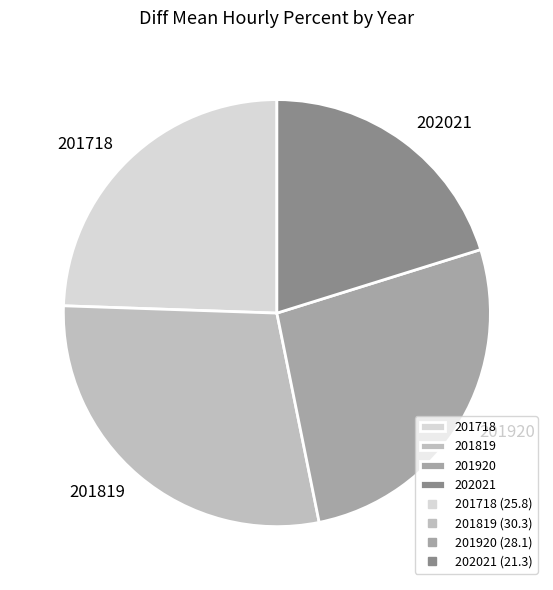

Approximately how many times larger is the value at 201718 compared to 201920?

0.9